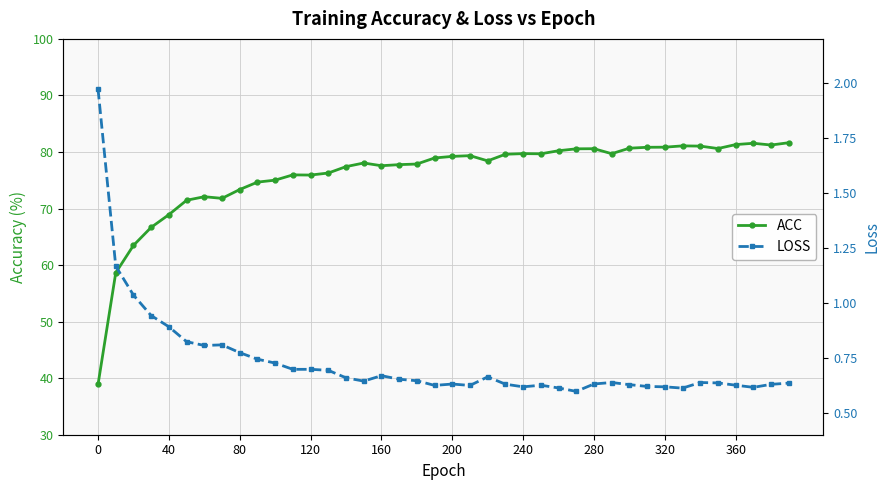

What is the maximum value for ACC?

81.6